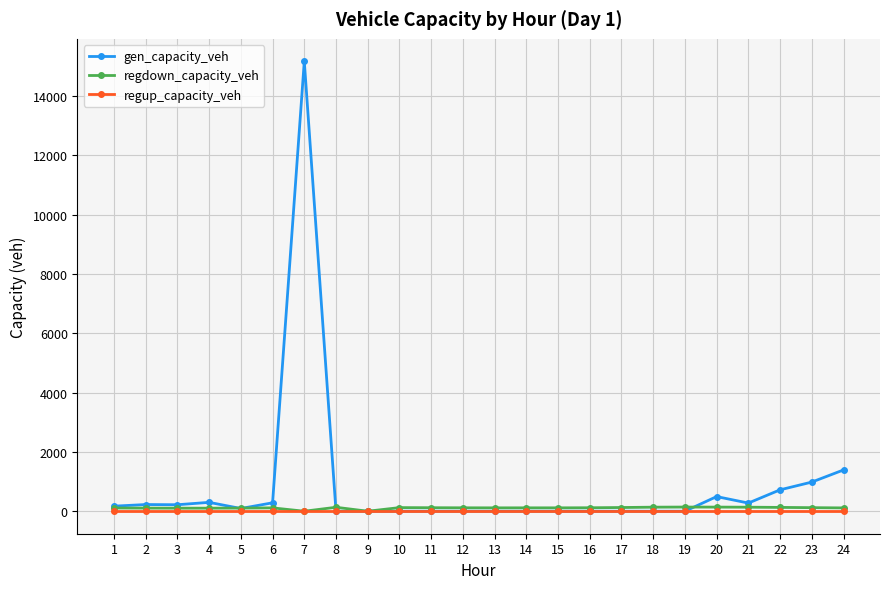

How many series are shown in this chart?

3